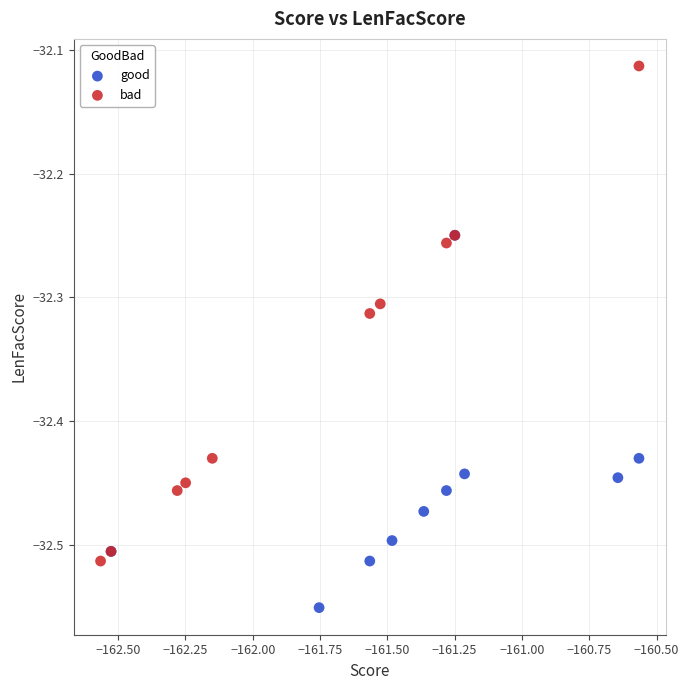

What are all the series names shown in the legend?

good, bad